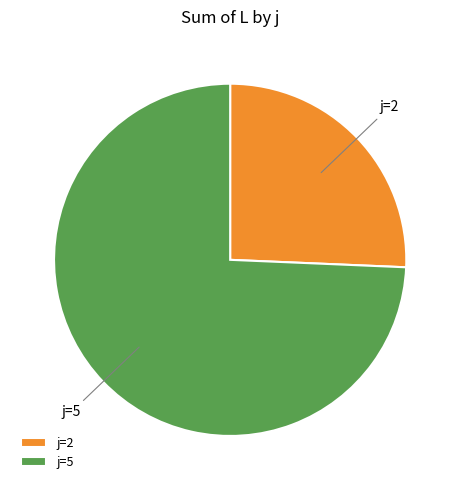

Is j=5 the majority of the pie?

Yes